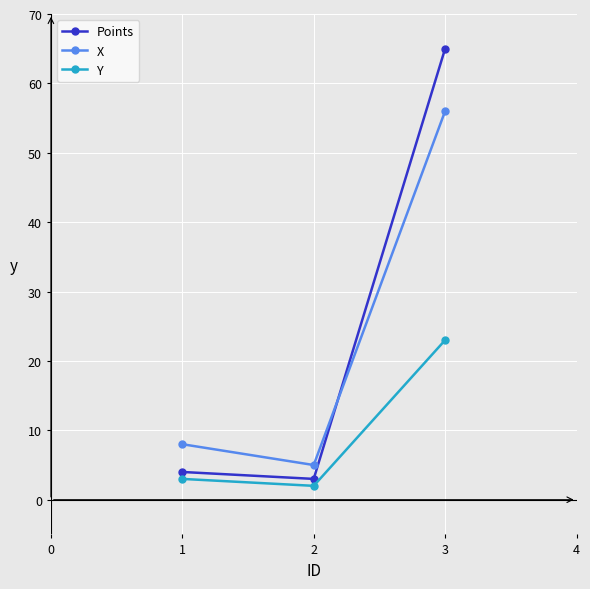

Between 1 and 3, which series saw the biggest shift?

Points